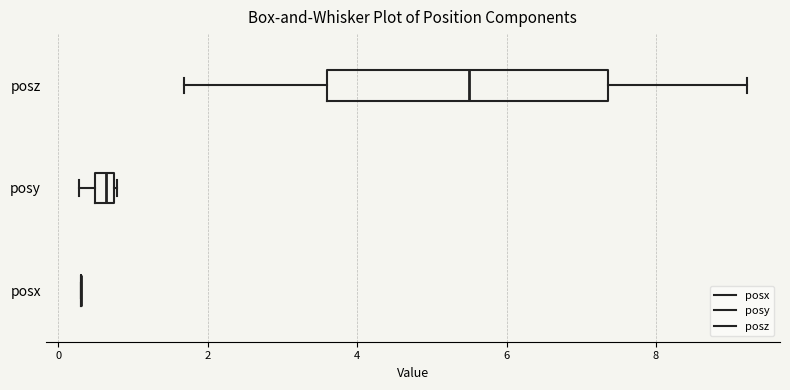

Comparing the boxes themselves (not the whiskers), which one is the widest?

posz